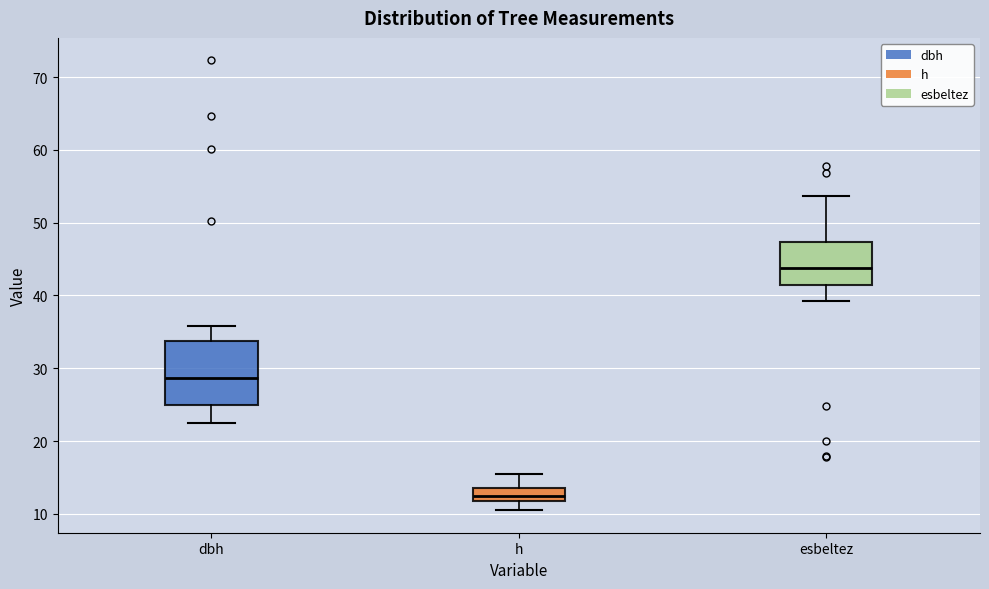

Which box's median line is the highest?

esbeltez